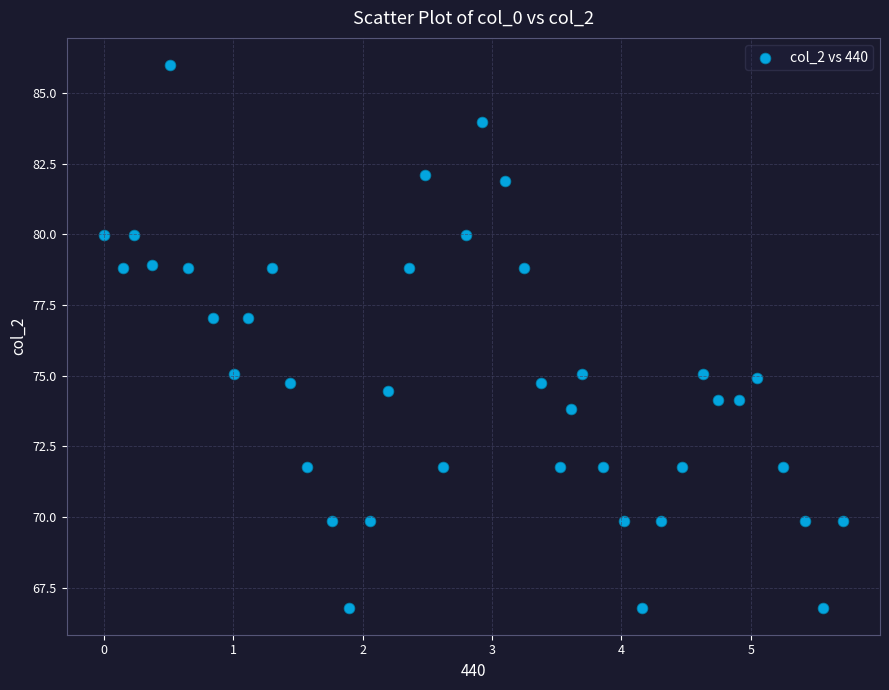

What is the range of Y values (max minus min)?

19.2